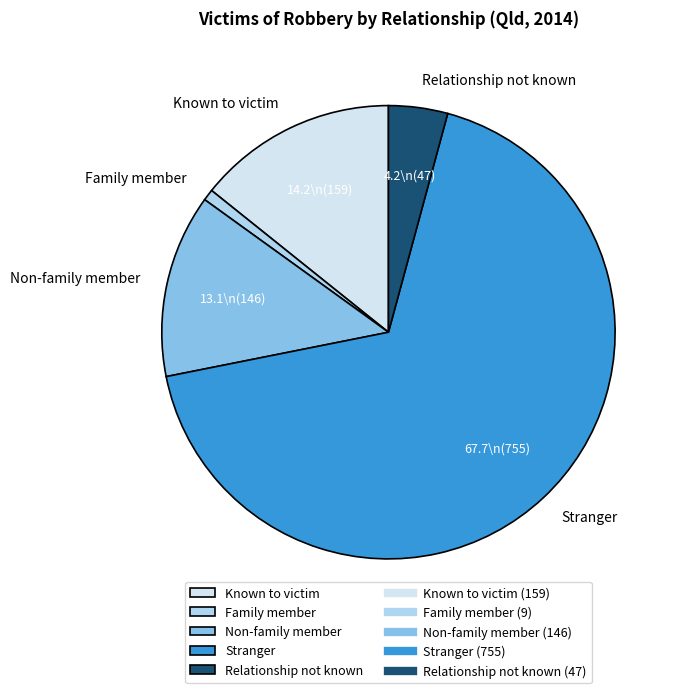

Which has a higher value, Family member or Non-family member?

Non-family member